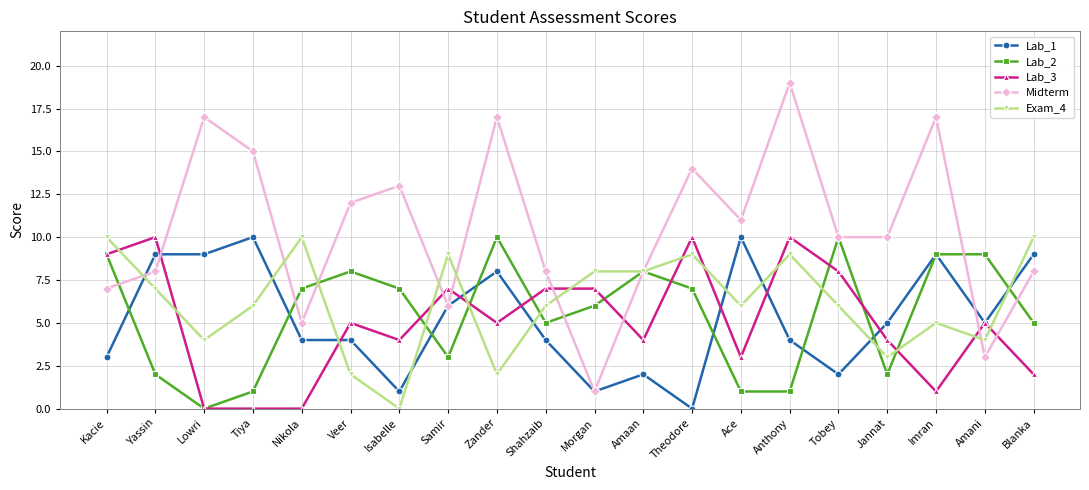

Which series has the largest range (max minus min)?

Midterm